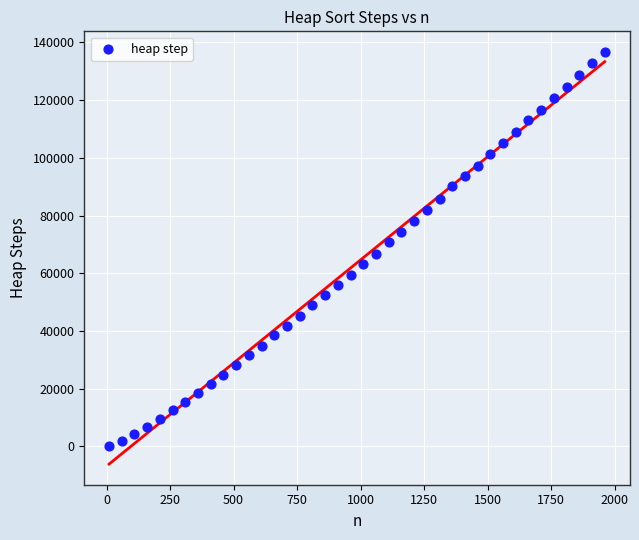

What is the range of Y values (max minus min)?

136549